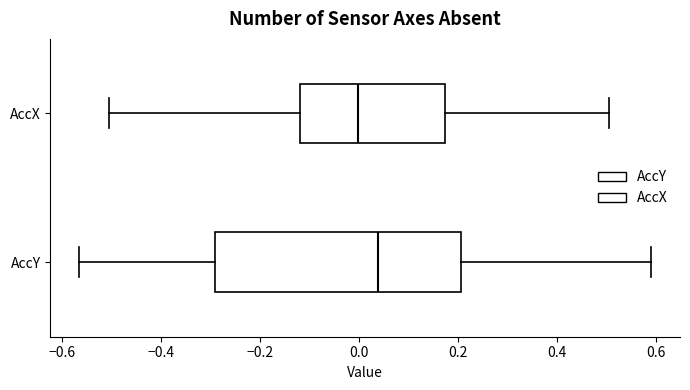

Reading bottom to top, read every box against the x-axis: the position of its median line, the range the box covers, and the ends of its whiskers. The values are not printed on the chart, so give them approximately, as read against the axis.

AccY: median 0.04, box -0.30 to 0.20, whiskers -0.56 to 0.60
AccX: median 0.00, box -0.12 to 0.18, whiskers -0.50 to 0.50